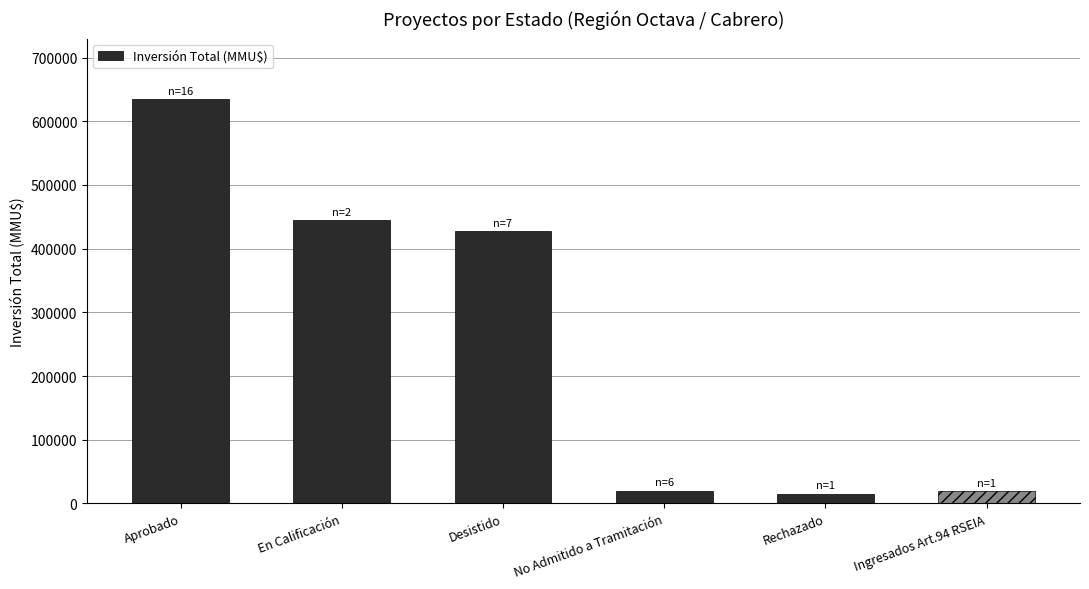

What is the label of the 3rd bar from the left?

Desistido